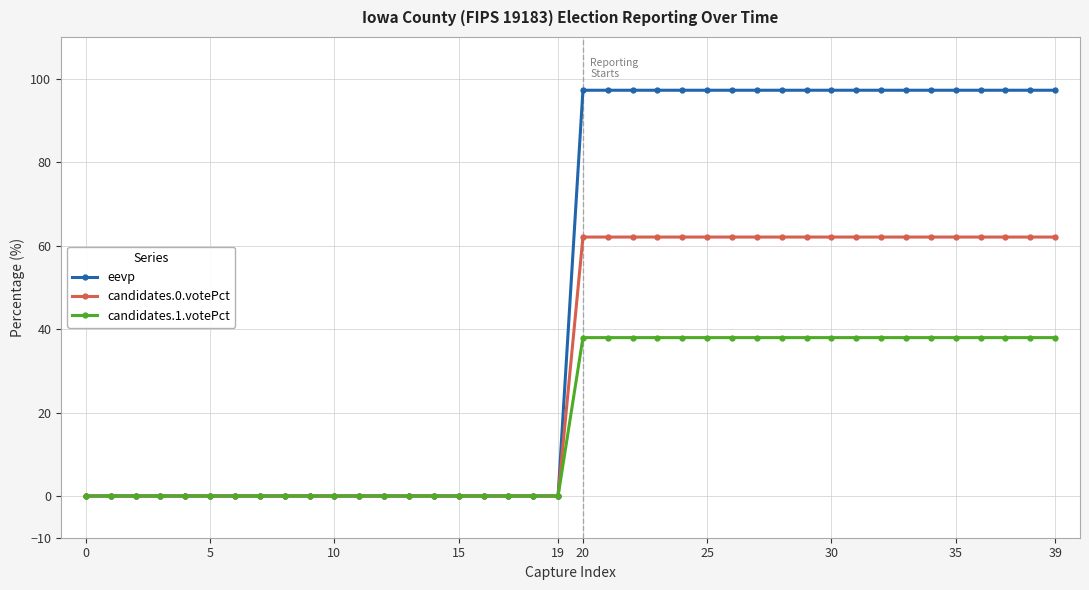

Which series has the widest spread of values?

eevp